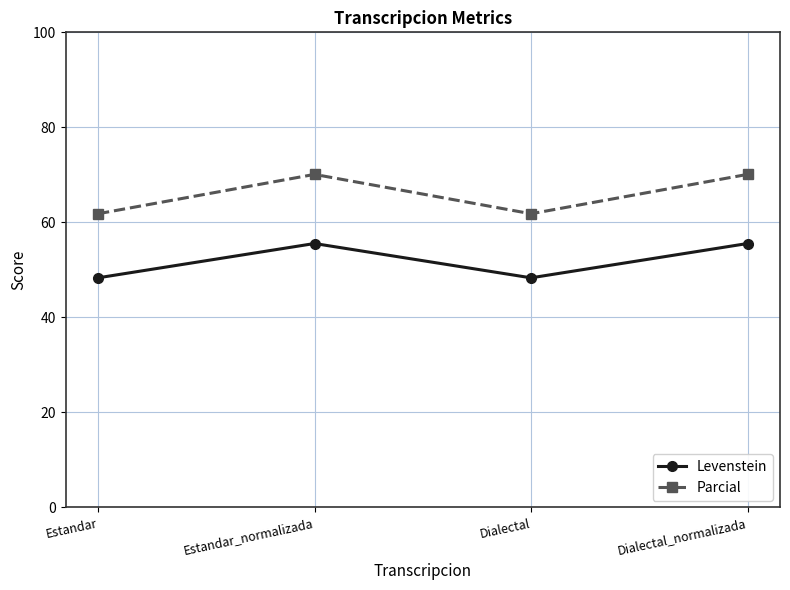

How many values in the Parcial series exceed 70?

2